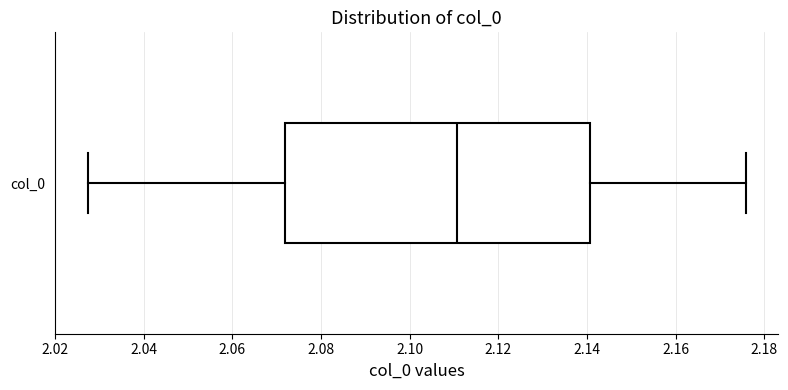

Transcribe this box plot: give where the median line is, the range the box spans, and where the two whiskers end, as read against the x-axis. The values are not printed on the chart, so give them approximately, as read against the axis.

median 2.110, box 2.072 to 2.140, whiskers 2.028 to 2.176